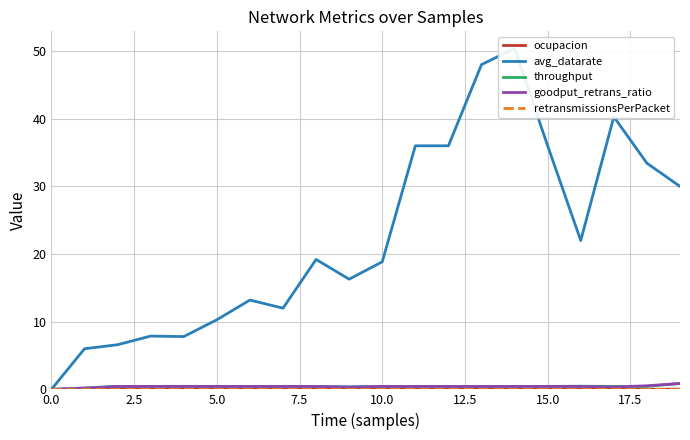

What position from the right is 15?

5